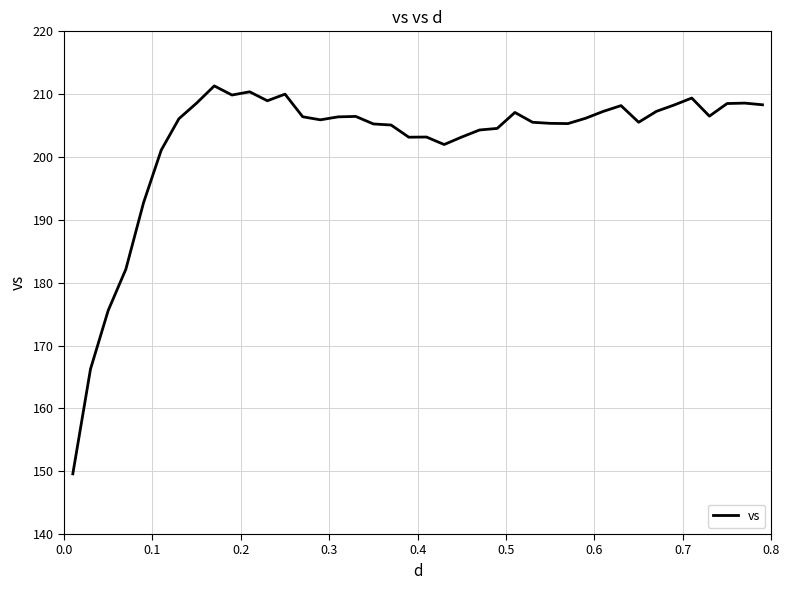

What is the difference between the maximum and minimum values?

61.7